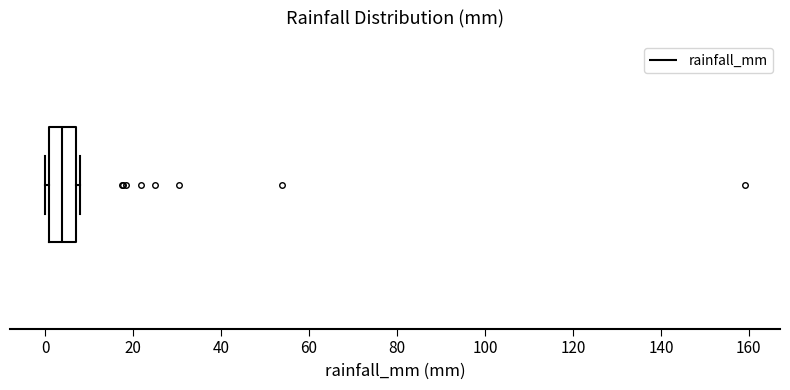

Read this box plot against the x-axis: the position of the median line, the range covered by the box, and the ends of both whiskers. The values are not printed on the chart, so give them approximately, as read against the axis.

median 4, box 0 to 8, whiskers 0 (just left of the box's left edge) to 8 (just right of the box's right edge)